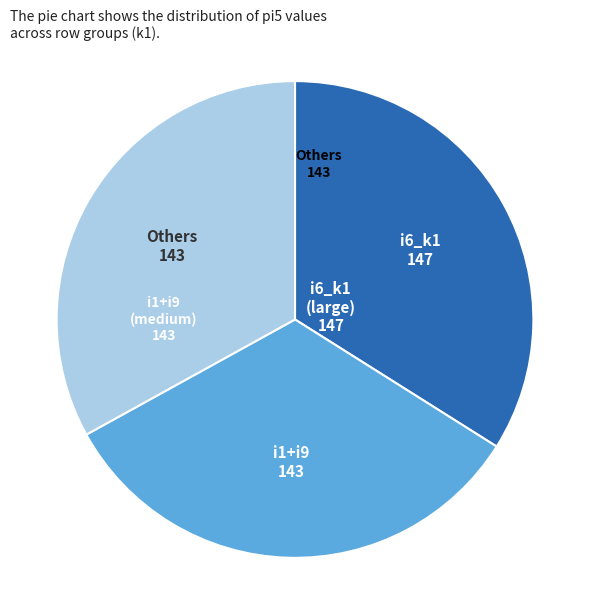

Is there any slice that represents more than half of the pie?

No